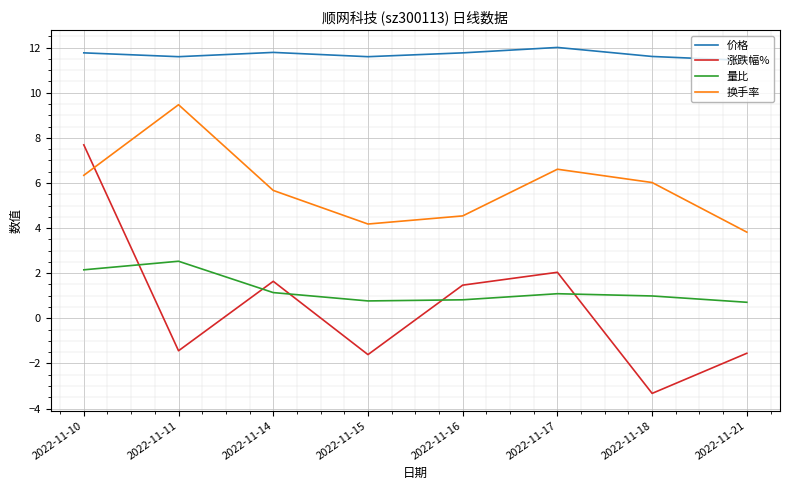

Which series changed the most between 2022-11-10 and 2022-11-15?

涨跌幅%